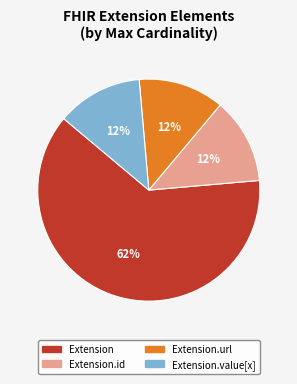

Is there any slice that represents more than half of the pie?

Yes